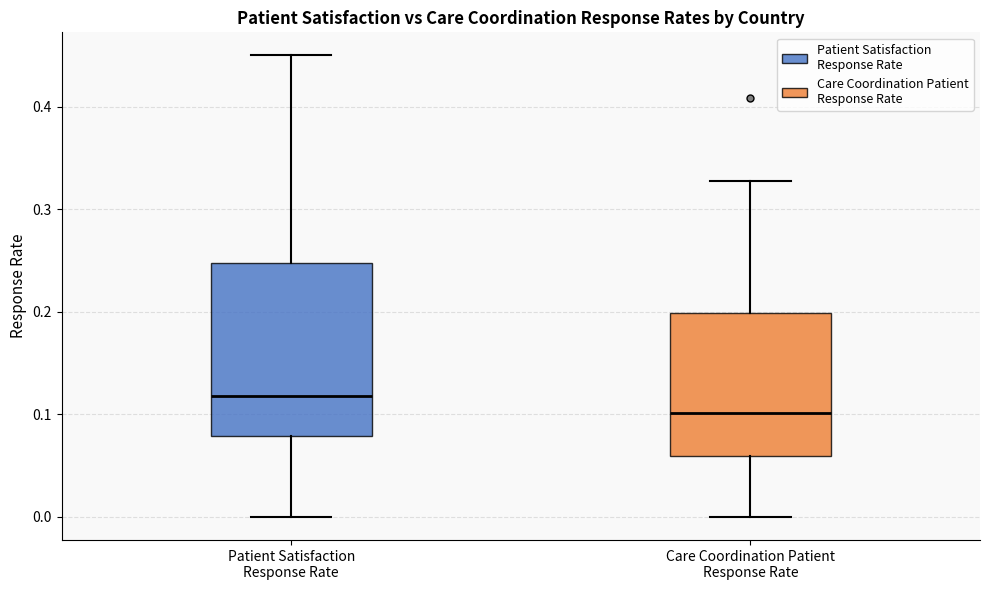

Comparing the boxes themselves (not the whiskers), which one is the tallest?

Patient Satisfaction Response Rate